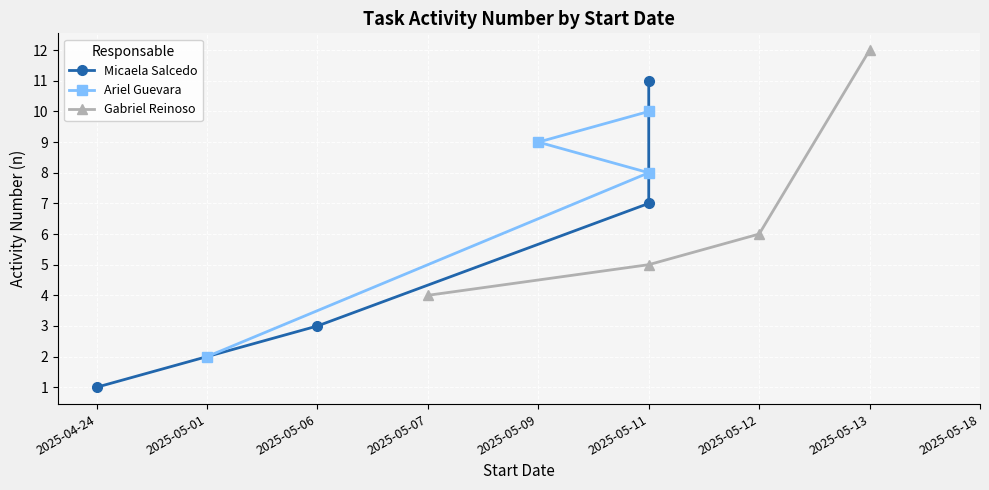

The Gabriel Reinoso series shows 2 at 2025-05-07. True or false?

False